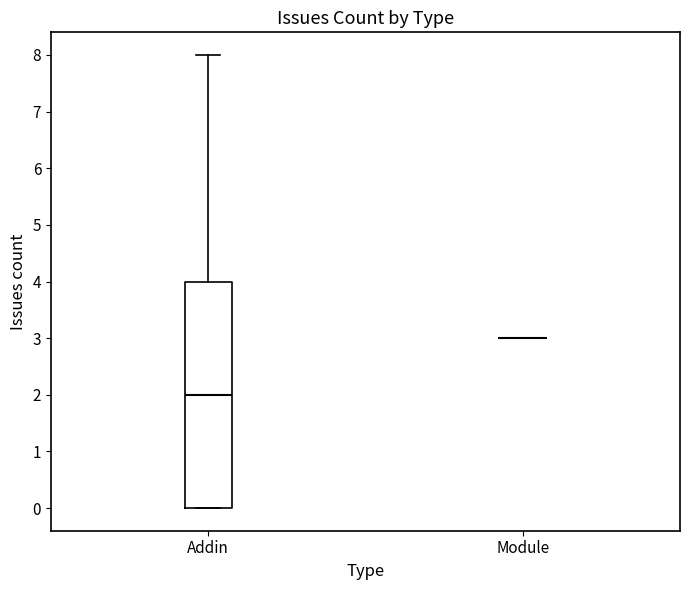

Reading left to right, read every box against the y-axis: the position of its median line, the range the box covers, and the ends of its whiskers. The values are not printed on the chart, so give them approximately, as read against the axis.

Addin: median 2, box 0 to 4, whiskers 0 to 8
Module: box collapsed to a line at 3, whiskers 3 to 3